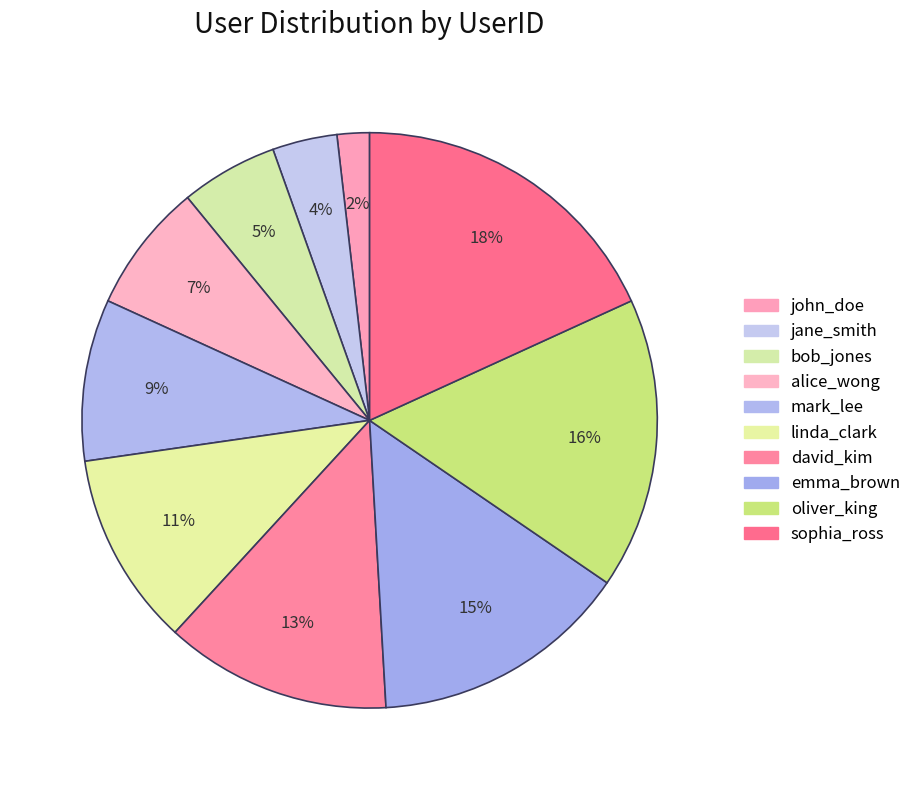

True or false: oliver_king accounts for 31% of the total.

False